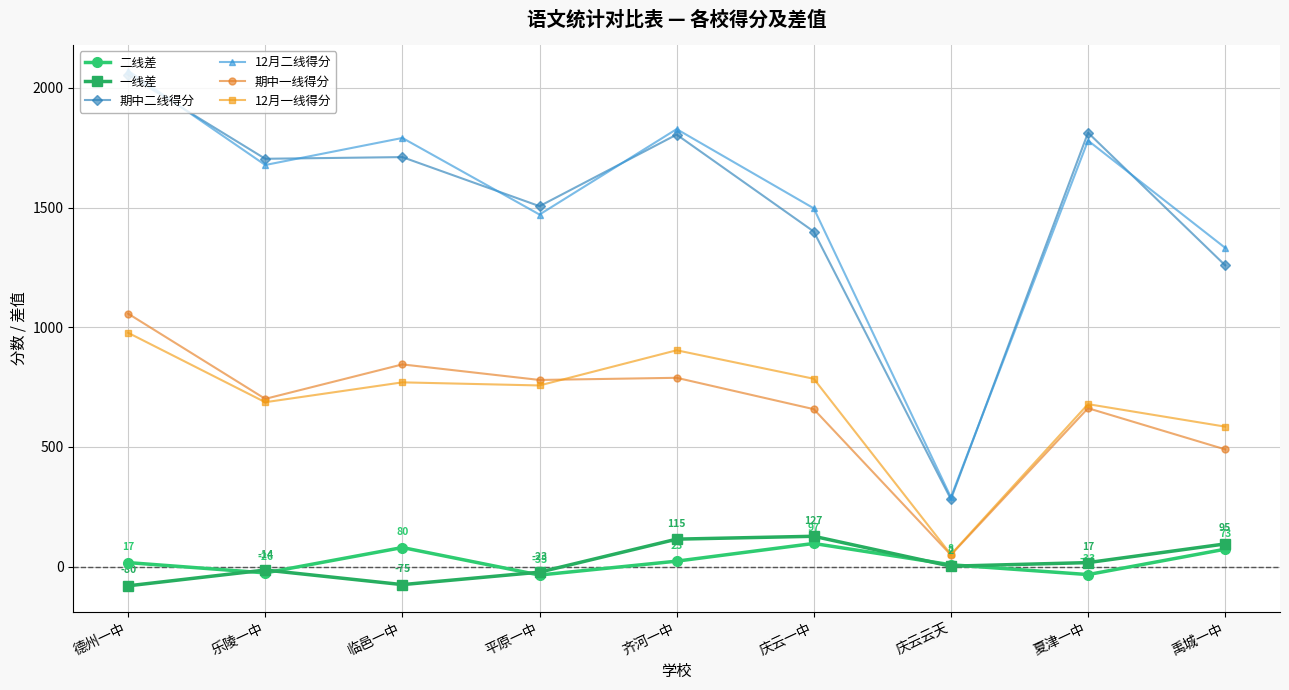

Which series ends up on top after the final intersection of 一线差 and 二线差?

一线差